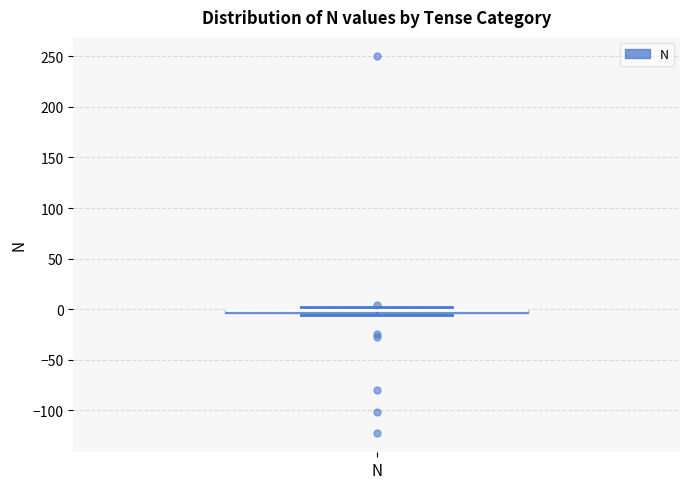

Where is the upper edge of the box for N on the y-axis? The values are not printed on the chart, so give them approximately, as read against the axis.

0